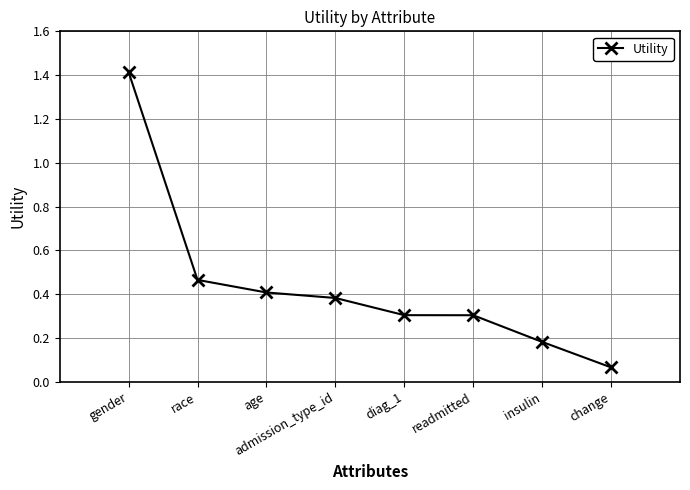

Which label corresponds to the smallest value in the chart?

change